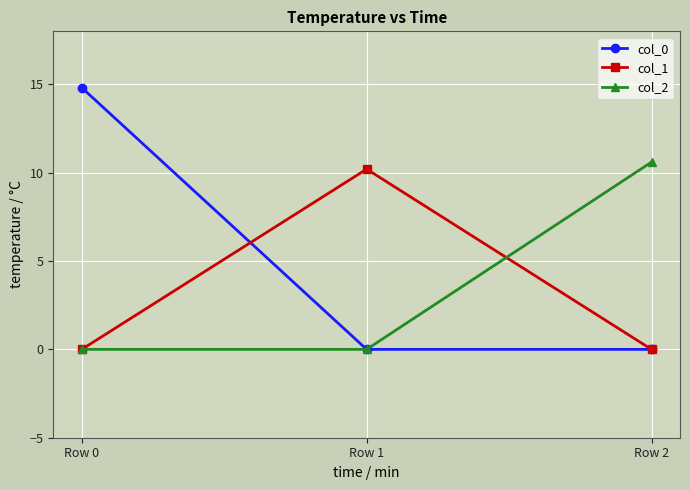

At which category is the sum across all series the highest?

Row 0